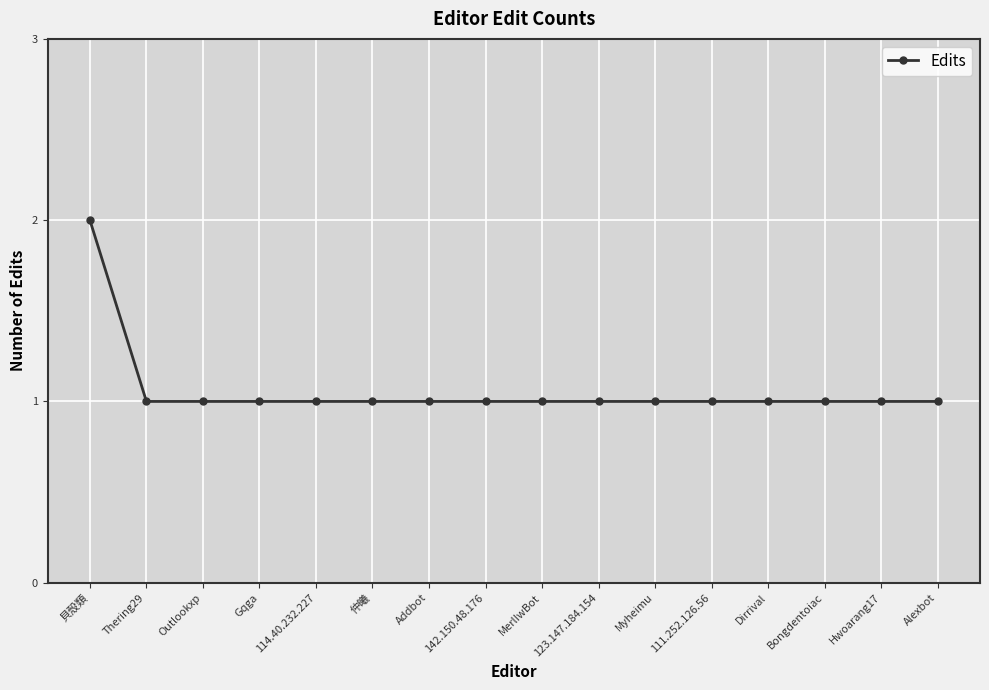

What position from the right is Outlookxp?

14